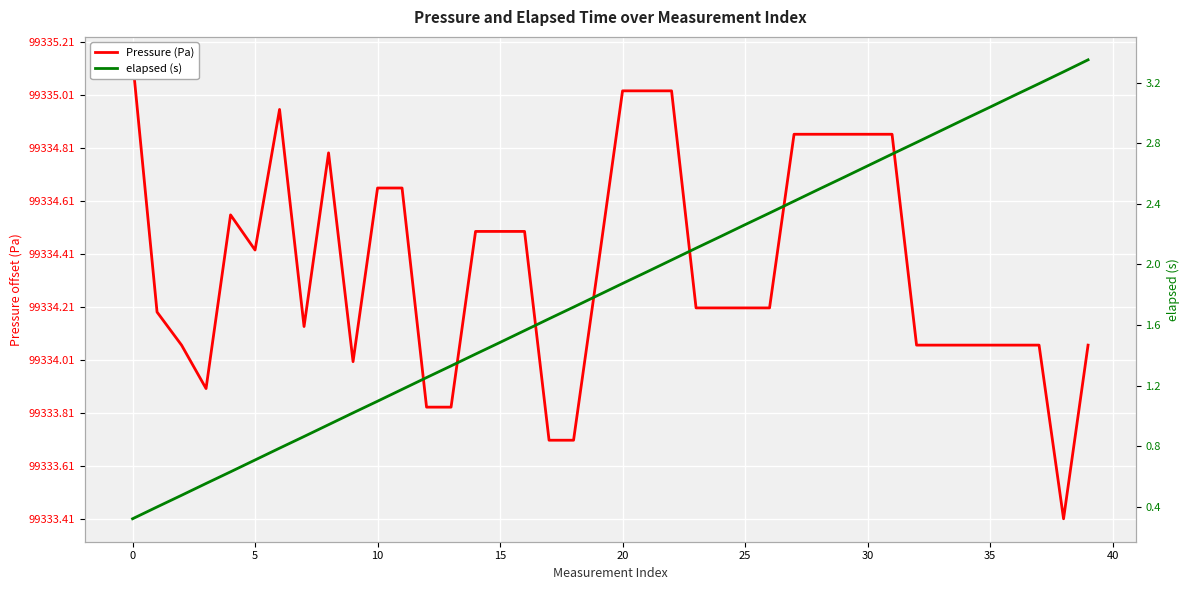

At how many categories does at least one series exceed 3?

5